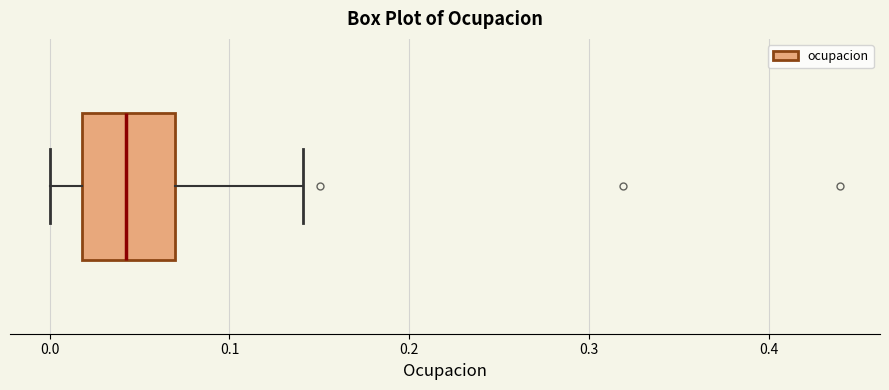

Where does the right whisker of the box end on the x-axis? The values are not printed on the chart, so give them approximately, as read against the axis.

0.14